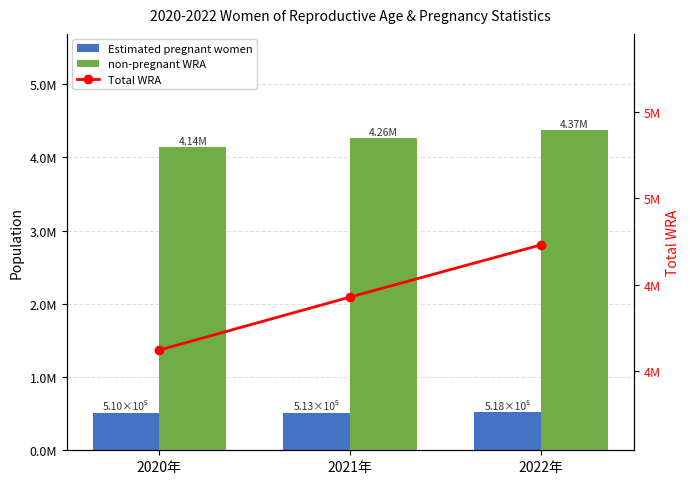

Which series has the largest total across all categories?

Total WRA